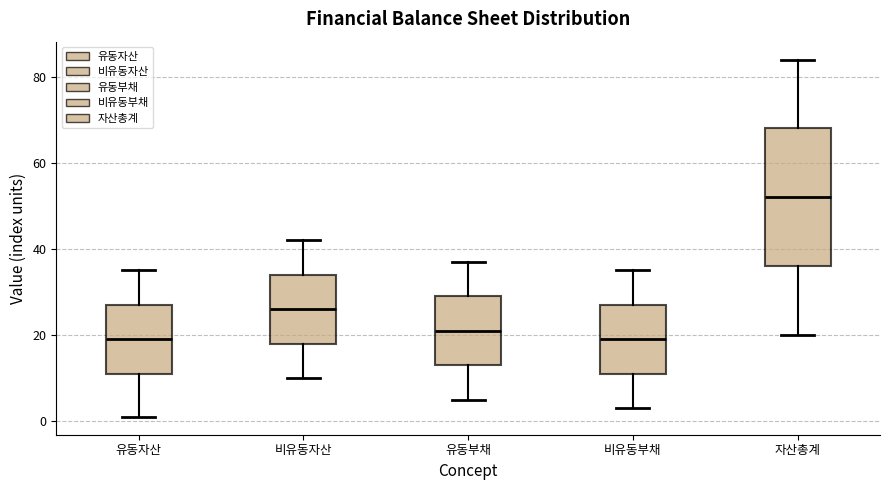

Reading left to right, read every box against the y-axis: the position of its median line, the range the box covers, and the ends of its whiskers. The values are not printed on the chart, so give them approximately, as read against the axis.

유동자산: median 20, box 12 to 28, whiskers 2 to 36
비유동자산: median 26, box 18 to 34, whiskers 10 to 42
유동부채: median 22, box 14 to 30, whiskers 6 to 38
비유동부채: median 20, box 12 to 28, whiskers 4 to 36
자산총계: median 52, box 36 to 68, whiskers 20 to 84